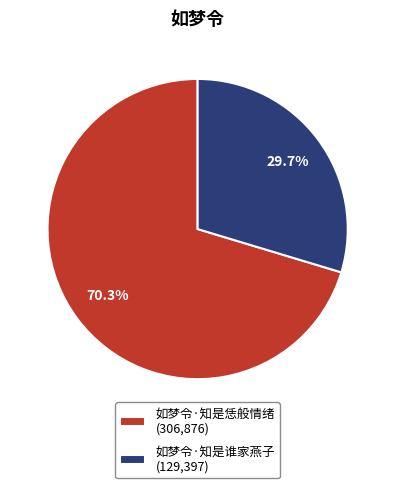

Combined, what portion of the pie is 如梦令·知是谁家燕子 and 如梦令·知是恁般情绪?

100.0%